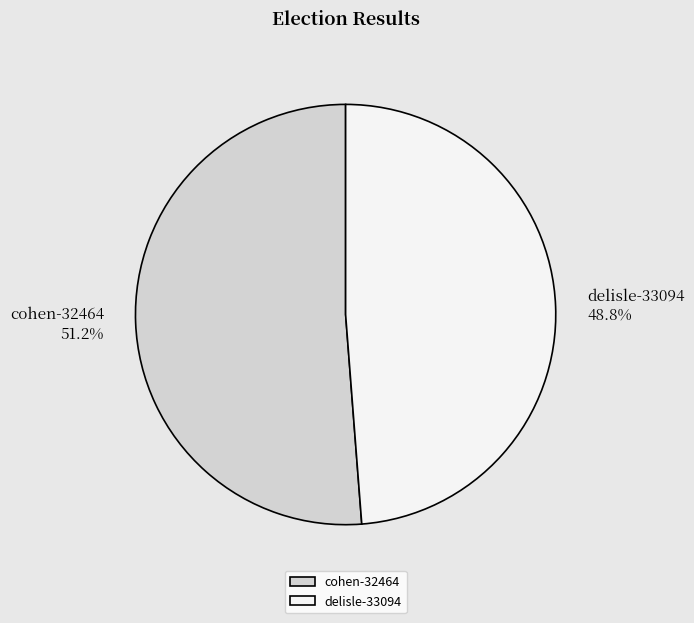

How many segments does this pie chart have?

2